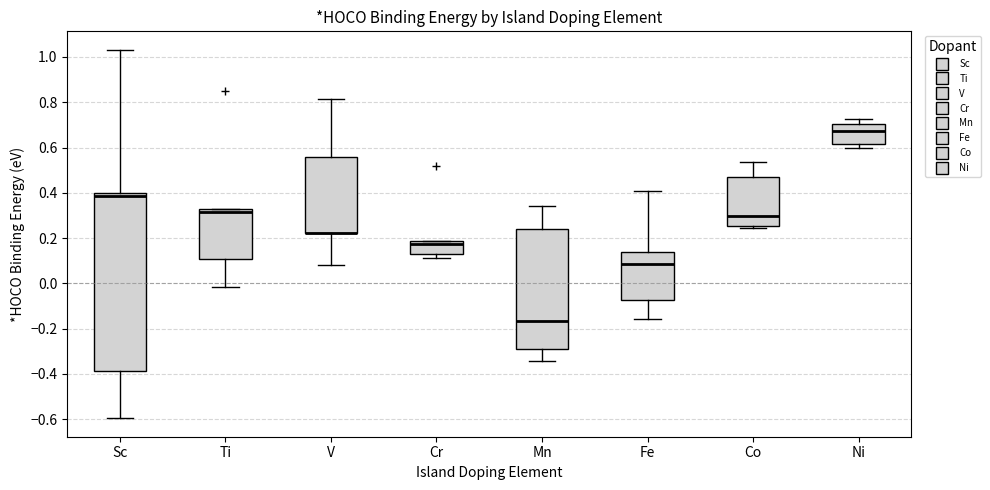

Reading left to right, transcribe this box plot: for each box, give where its median line is, the range the box spans, and where its two whiskers end, as read against the y-axis. The values are not printed on the chart, so give them approximately, as read against the axis.

Sc: median 0.38, box -0.38 to 0.40, whiskers -0.60 to 1.04
Ti: median 0.32 (just below the box's upper edge), box 0.10 to 0.32, whiskers -0.02 to 0.32
V: median 0.22 (drawn on the box's lower edge), box 0.22 to 0.56, whiskers 0.08 to 0.82
Cr: median 0.18 (just below the box's upper edge), box 0.12 to 0.18, whiskers 0.12 (just below the box's lower edge) to 0.18
Mn: median -0.16, box -0.28 to 0.24, whiskers -0.34 to 0.34
Fe: median 0.08, box -0.08 to 0.14, whiskers -0.16 to 0.40
Co: median 0.30, box 0.26 to 0.48, whiskers 0.24 to 0.54
Ni: median 0.68, box 0.62 to 0.70, whiskers 0.60 to 0.72